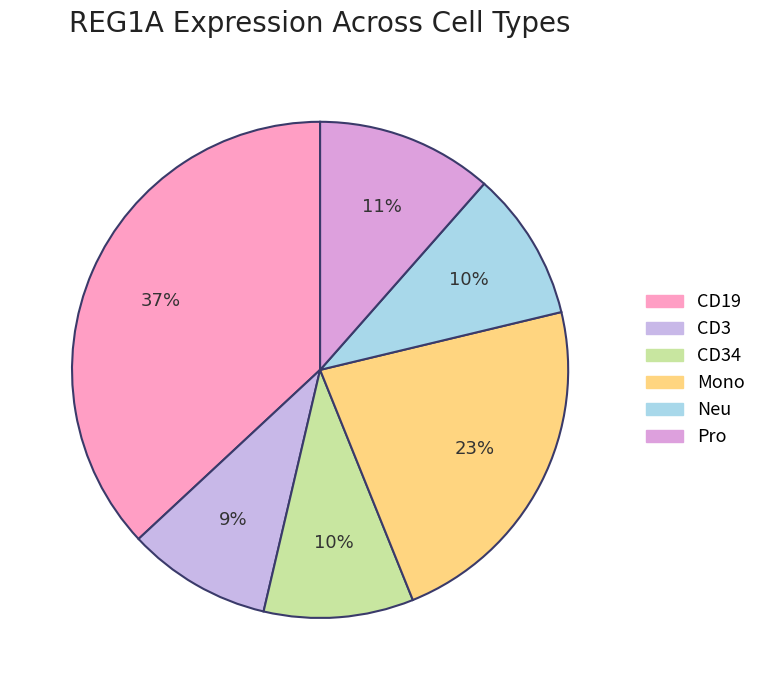

How many segments does this pie chart have?

6